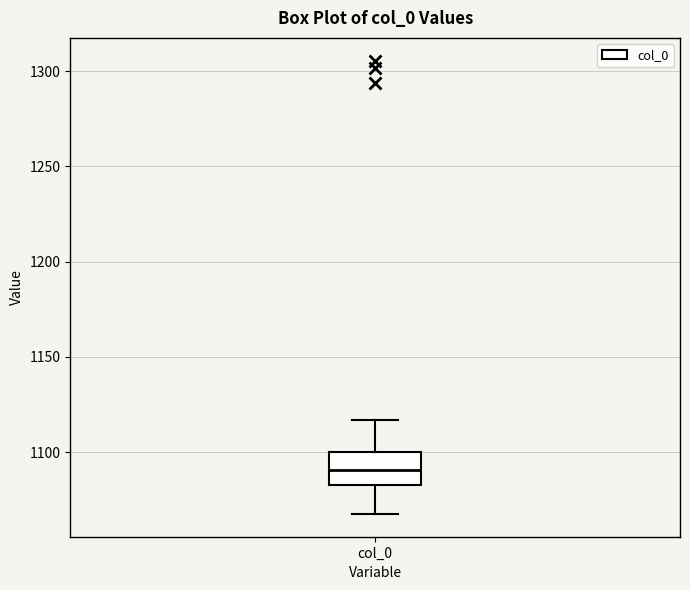

Transcribe this box plot: give where the median line is, the range the box spans, and where the two whiskers end, as read against the y-axis. The values are not printed on the chart, so give them approximately, as read against the axis.

median 1090, box 1085 to 1100, whiskers 1070 to 1115